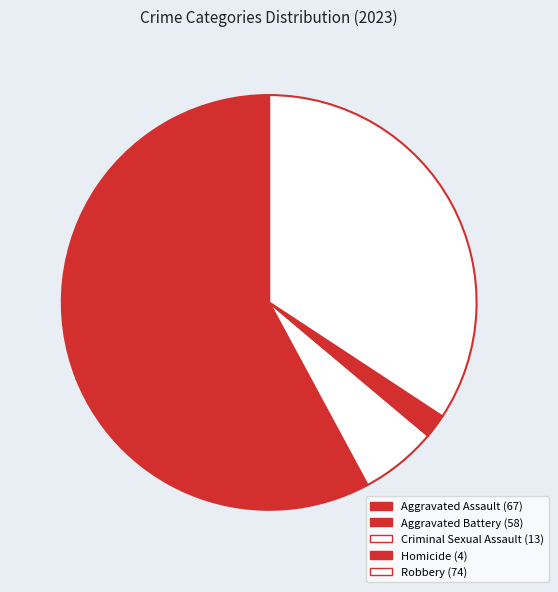

Rank the categories by value from lowest to highest.

Homicide, Criminal Sexual Assault, Aggravated Battery, Aggravated Assault, Robbery